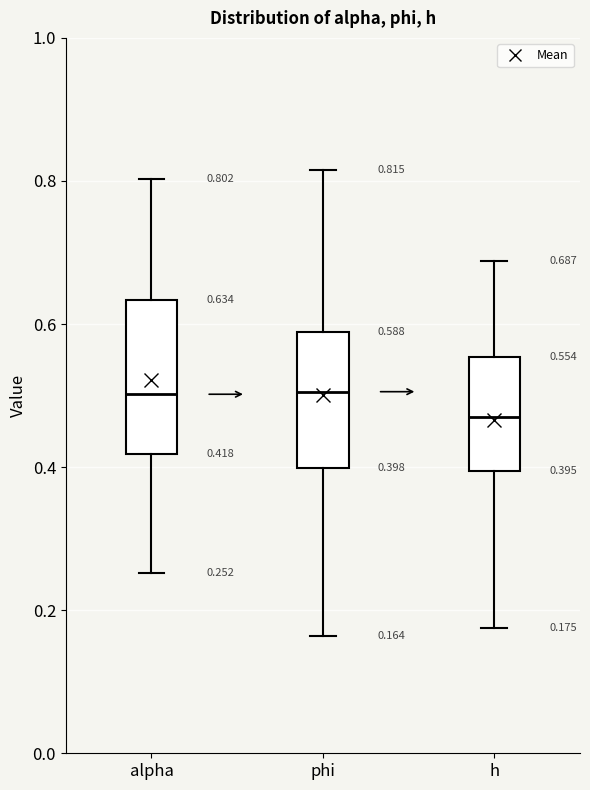

Comparing the boxes themselves (not the whiskers), which one is the tallest?

alpha